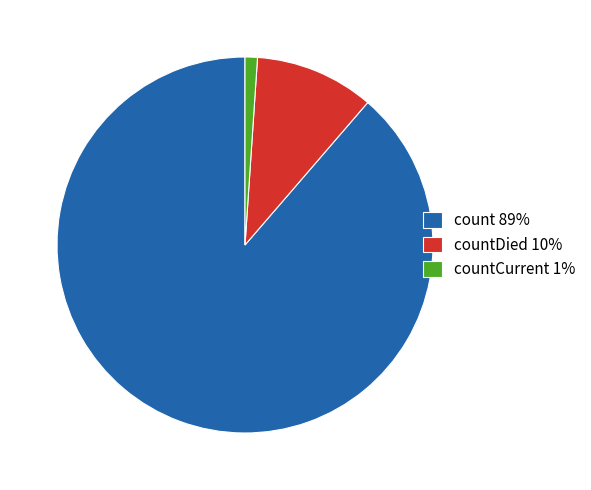

Which slice is the smallest?

countCurrent 1%